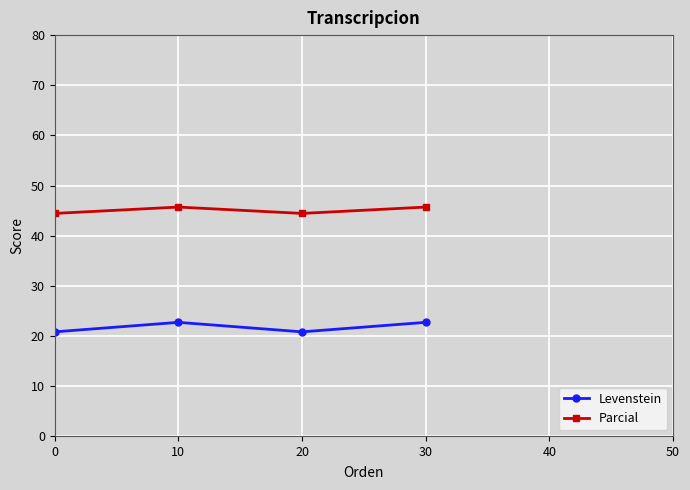

What is the difference between the second highest and second lowest values in the Levenstein series?

1.9